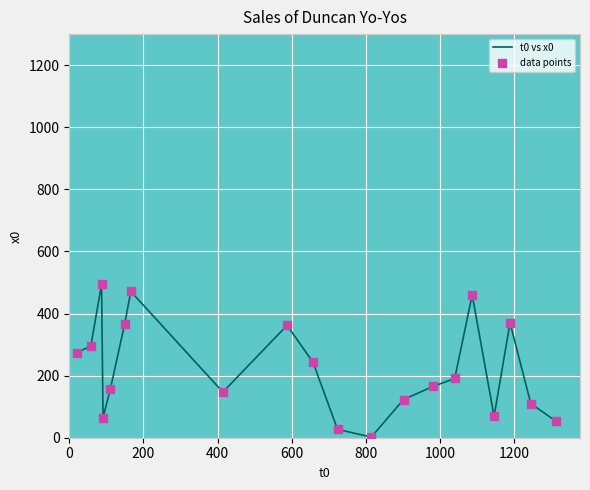

What is the maximum value shown in the chart?

494